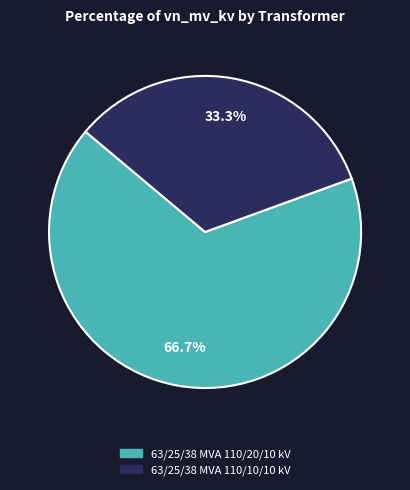

To the nearest percent, what is the average slice percentage?

50%